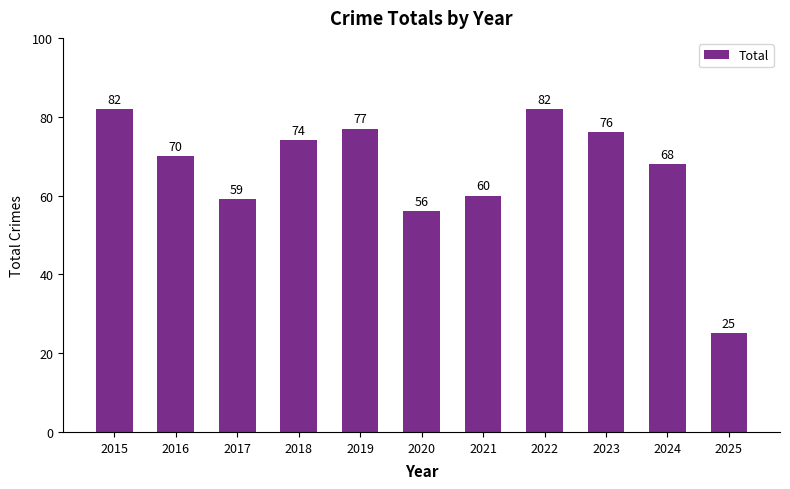

What is the difference between the values at 2020 and 2025?

31